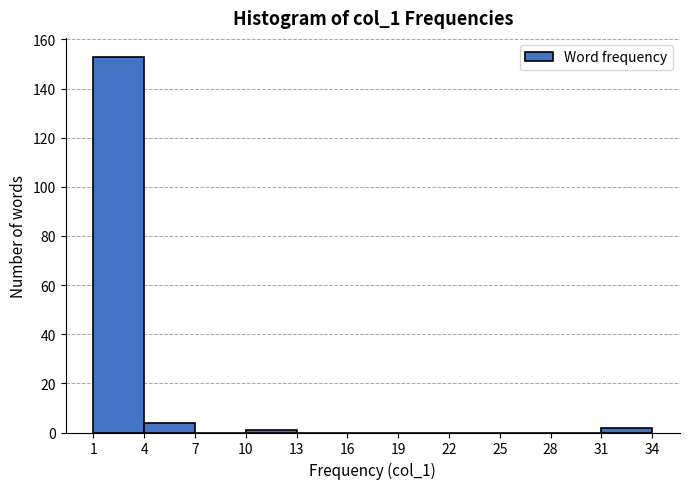

Reading left to right, transcribe this chart: for each bar, give the range it covers on the x-axis and its height. The values are not printed on the chart, so give them approximately, as read against the axis.

1 to 4: 154
4 to 7: 4
7 to 10: 0
10 to 13: under 2
13 to 16: 0
16 to 19: 0
19 to 22: 0
22 to 25: 0
25 to 28: 0
28 to 31: 0
31 to 34: 2